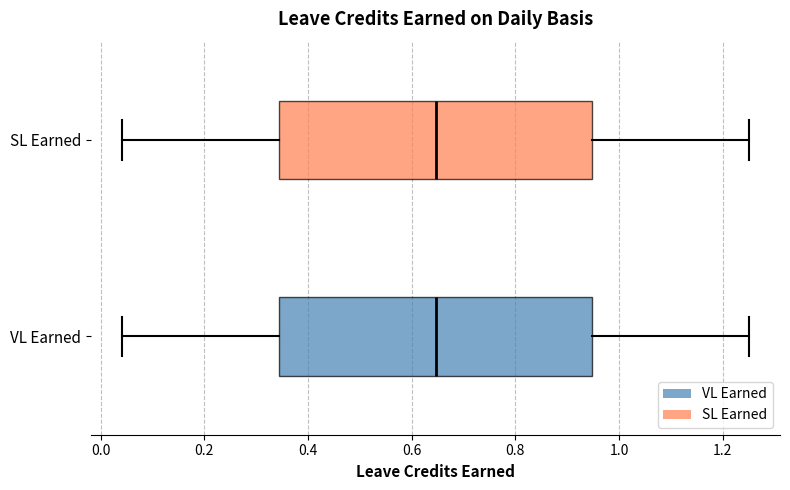

Where does the median line of the box for SL Earned sit on the x-axis? The values are not printed on the chart, so give them approximately, as read against the axis.

0.64